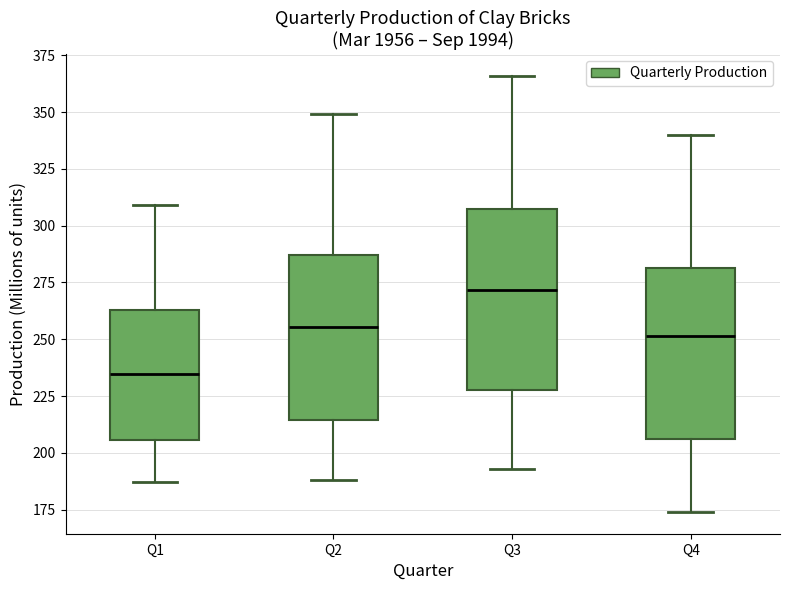

Where does the upper whisker of the box for Q2 end on the y-axis? The values are not printed on the chart, so give them approximately, as read against the axis.

350